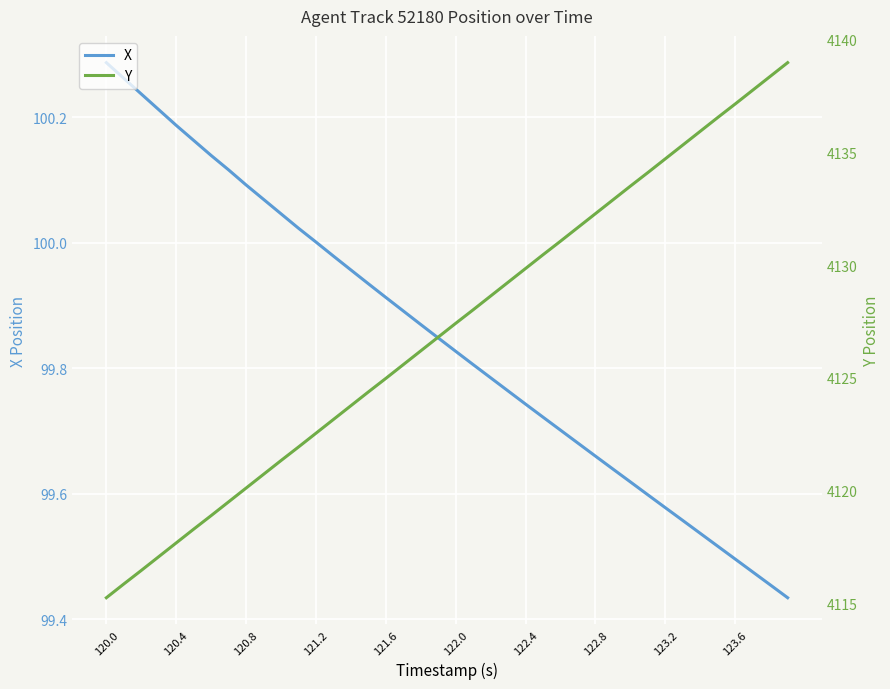

At how many categories does at least one series exceed 1932?

40